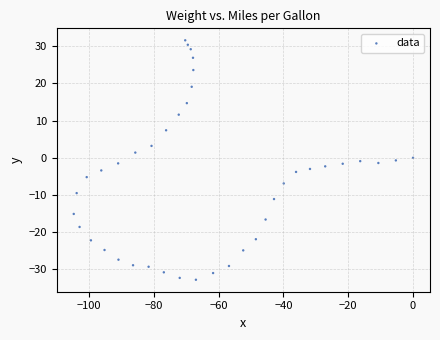

What is the range of Y values (max minus min)?

64.4